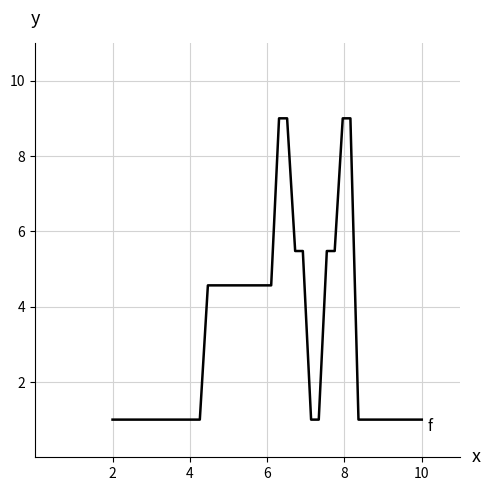

What is the difference between the maximum and minimum values?

8.0